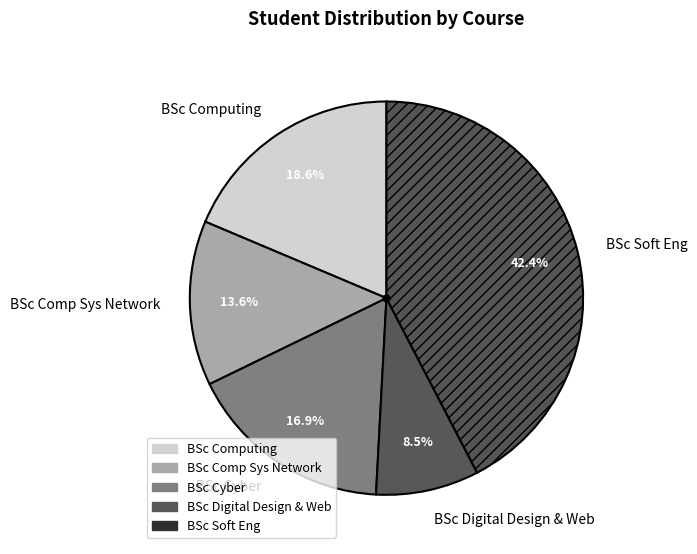

Is the sum of BSc Digital Design & Web and BSc Soft Eng greater than half?

Yes